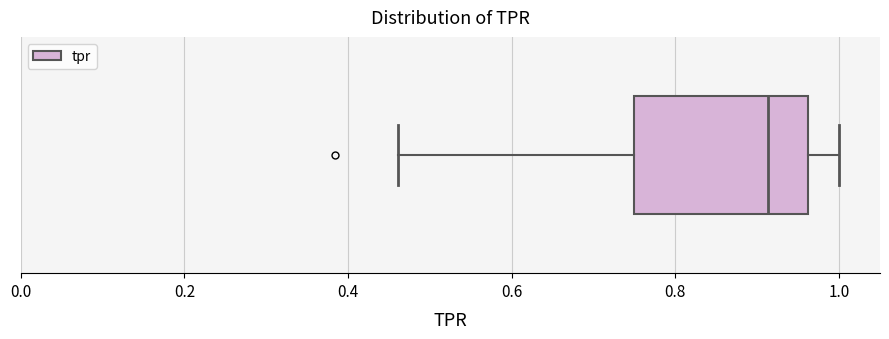

Transcribe this box plot: give where the median line is, the range the box spans, and where the two whiskers end, as read against the x-axis. The values are not printed on the chart, so give them approximately, as read against the axis.

median 0.92, box 0.76 to 0.96, whiskers 0.46 to 1.00